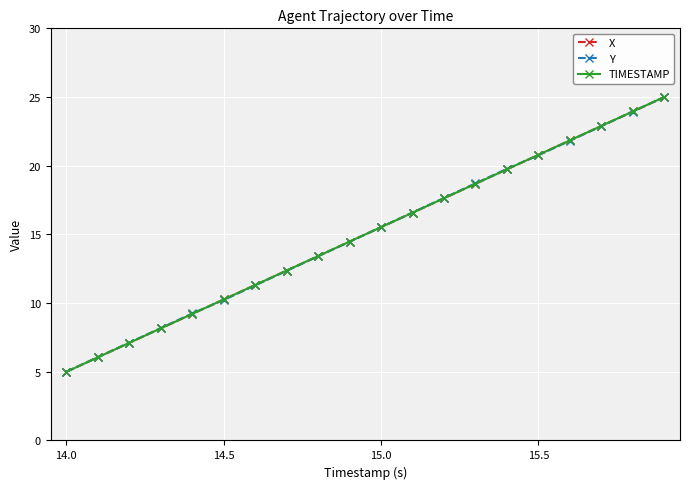

At how many categories does at least one series exceed 9?

16